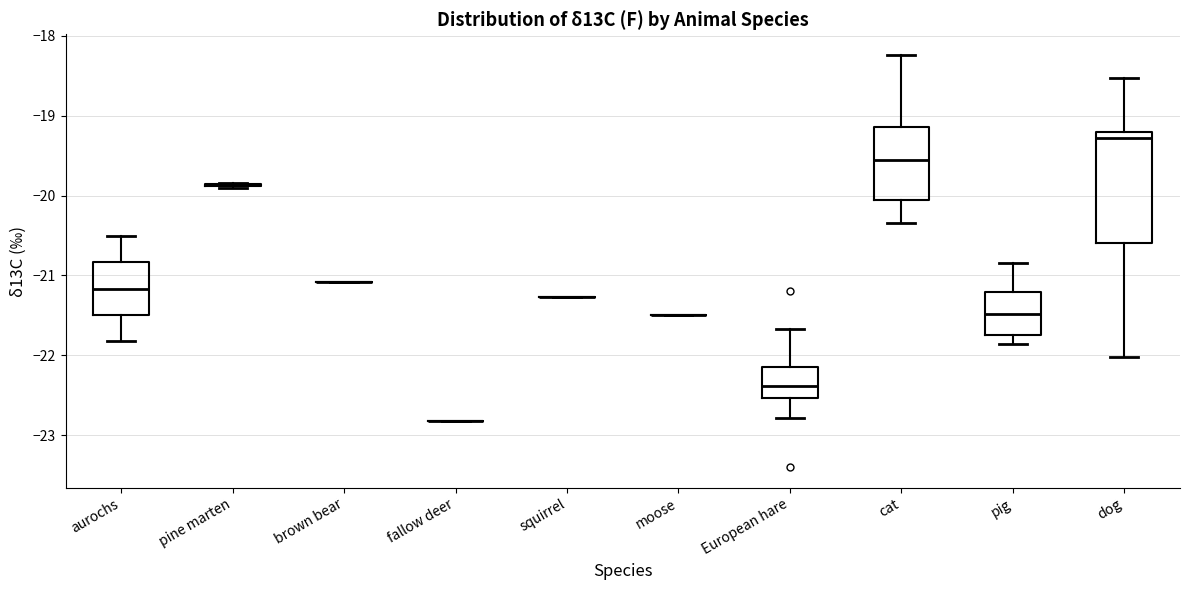

Reading left to right, read every box against the y-axis: the position of its median line, the range the box covers, and the ends of its whiskers. The values are not printed on the chart, so give them approximately, as read against the axis.

aurochs: median -21.2, box -21.5 to -20.8, whiskers -21.8 to -20.5
pine marten: box collapsed to a line at -19.9, whiskers -19.9 to -19.8
brown bear: box collapsed to a line at -21.1, whiskers -21.1 to -21.1
fallow deer: box collapsed to a line at -22.8, whiskers -22.8 to -22.8
squirrel: box collapsed to a line at -21.3, whiskers -21.3 to -21.3
moose: box collapsed to a line at -21.5, whiskers -21.5 to -21.5
European hare: median -22.4, box -22.5 to -22.1, whiskers -22.8 to -21.7
cat: median -19.5, box -20.1 to -19.1, whiskers -20.3 to -18.2
pig: median -21.5, box -21.7 to -21.2, whiskers -21.9 to -20.8
dog: median -19.3, box -20.6 to -19.2, whiskers -22.0 to -18.5